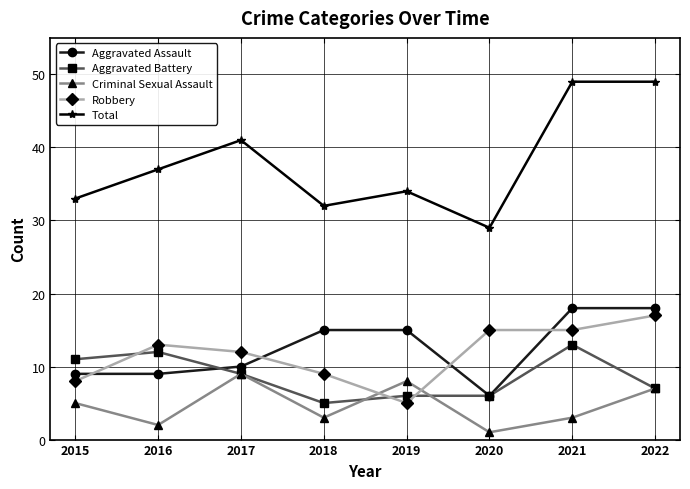

Reading right to left, transcribe all the data shown in this chart.

Aggravated Assault: 18	18	6	15	15	10	9	9
Aggravated Battery: 7	13	6	6	5	9	12	11
Criminal Sexual Assault: 7	3	1	8	3	9	2	5
Robbery: 17	15	15	5	9	12	13	8
Total: 49	49	29	34	32	41	37	33